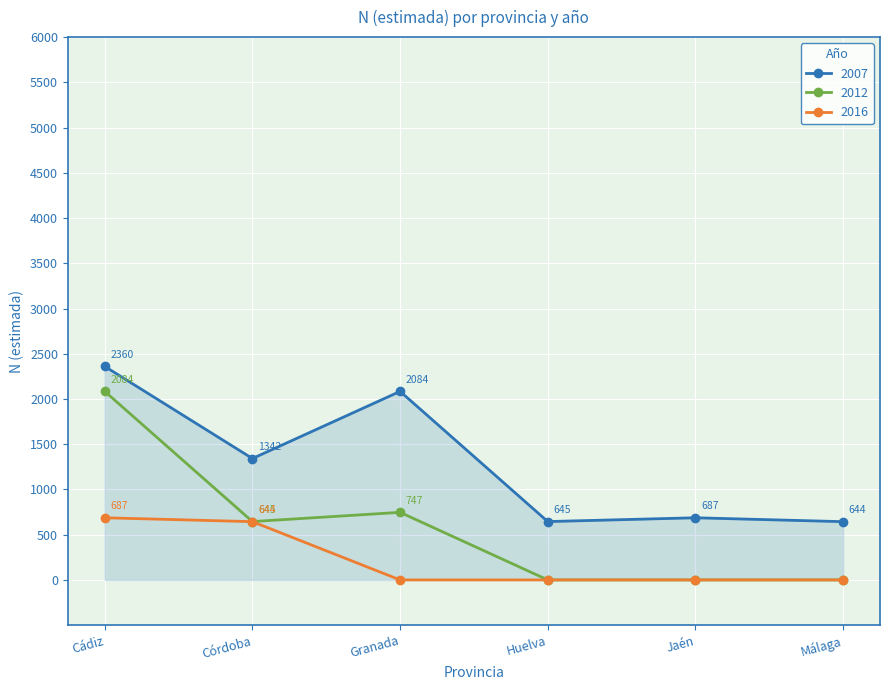

Rank the series by their maximum value, from lowest to highest.

2016, 2012, 2007